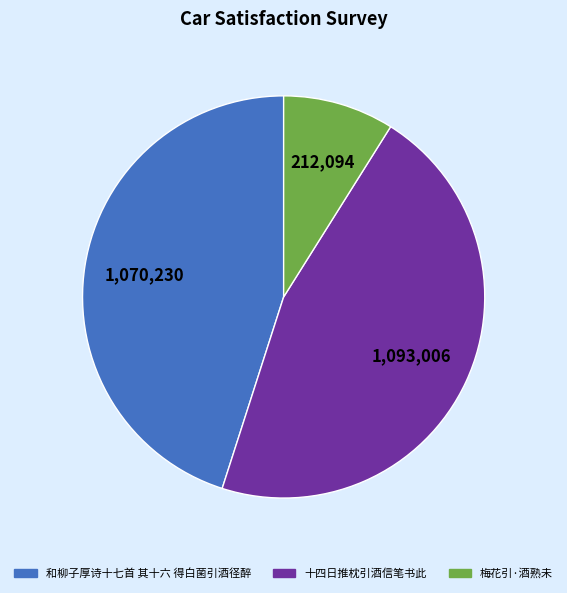

Do 梅花引·酒熟未 and 十四日推枕引酒信笔书此 together represent more than half of the pie?

Yes